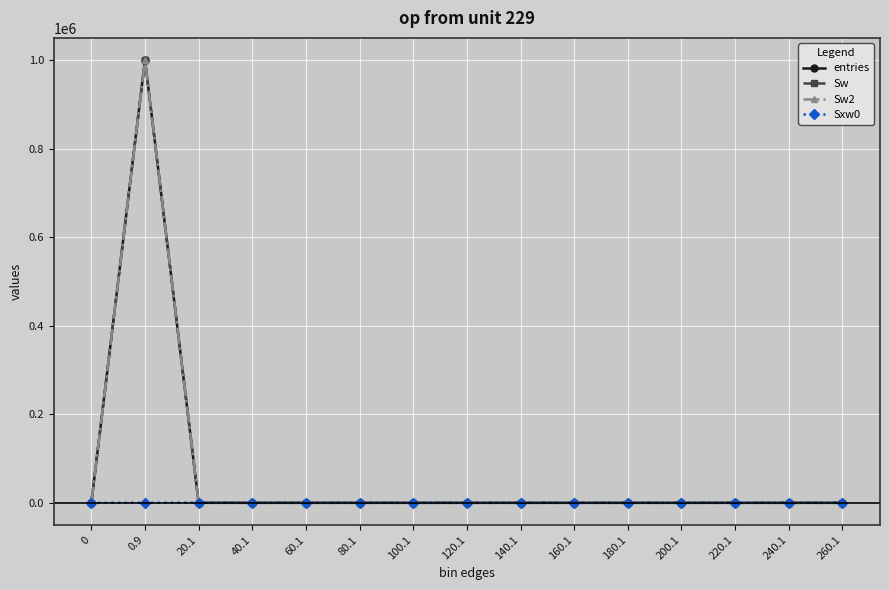

Does the chart have visible grid lines?

Yes